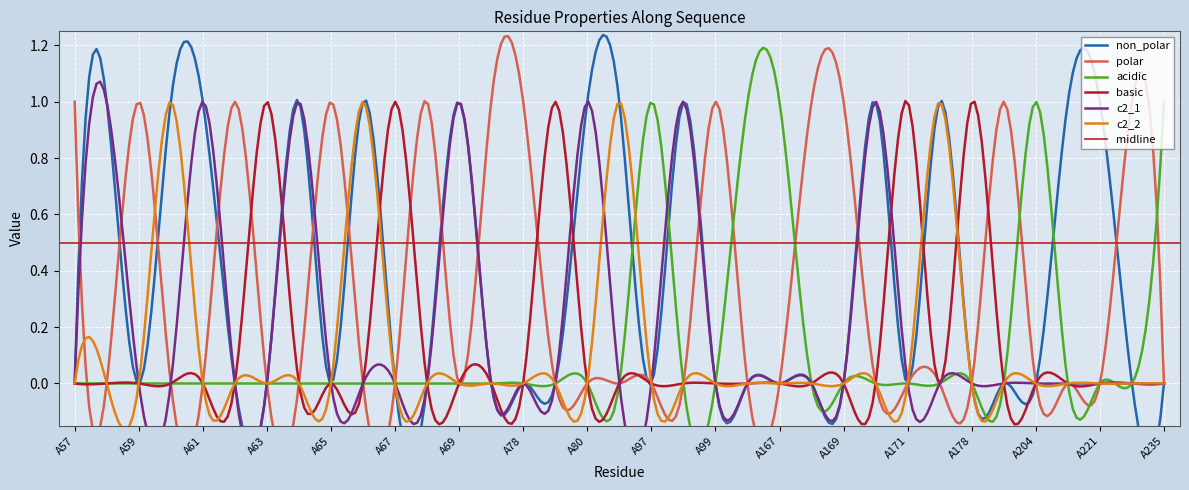

Rank the categories by acidic value from highest to lowest.

A97, A108, A167, A204, A235, A57, A58, A59, A60, A61, A62, A63, A64, A65, A66, A67, A68, A69, A70, A78, A79, A80, A81, A98, A99, A168, A169, A170, A171, A177, A178, A202, A206, A221, A233